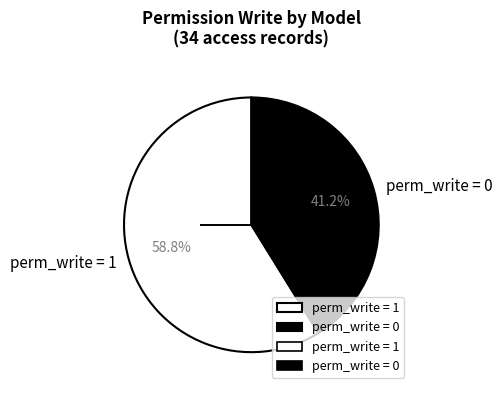

Which has a higher value, perm_write = 0 or perm_write = 1?

perm_write = 1